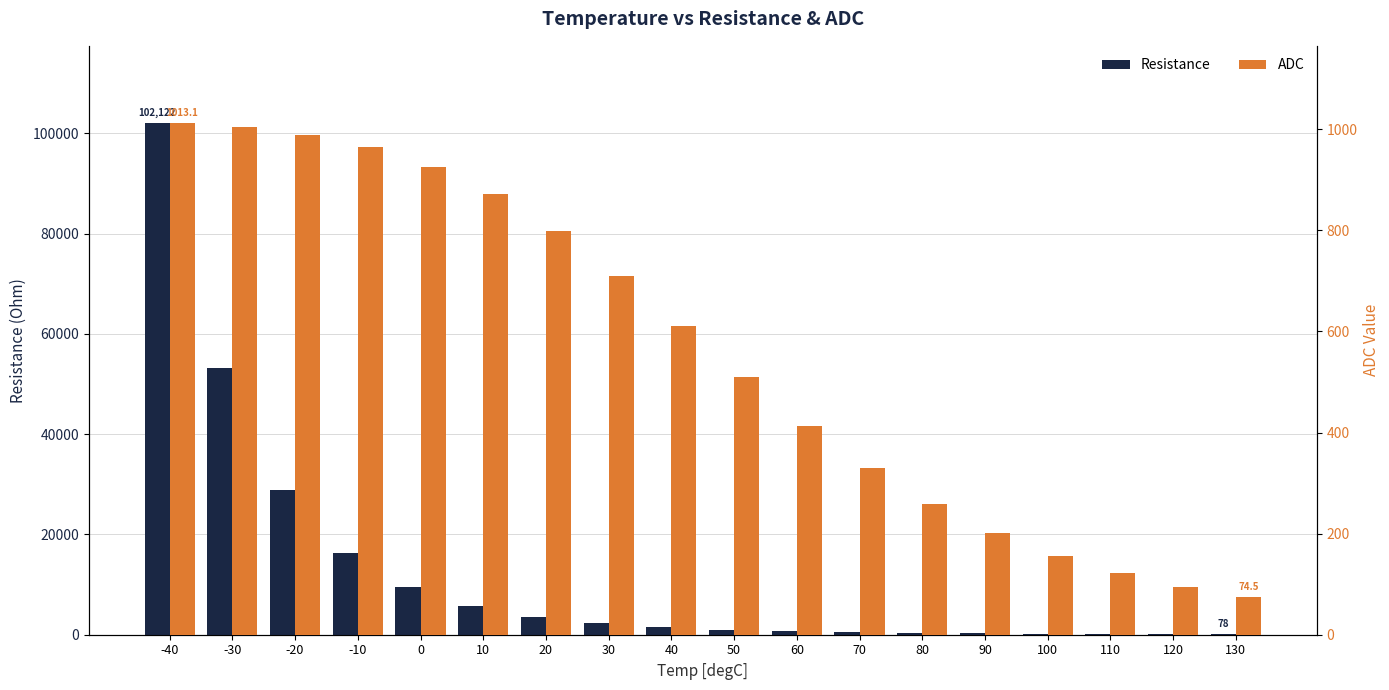

What is the minimum value shown in the chart?

74.5